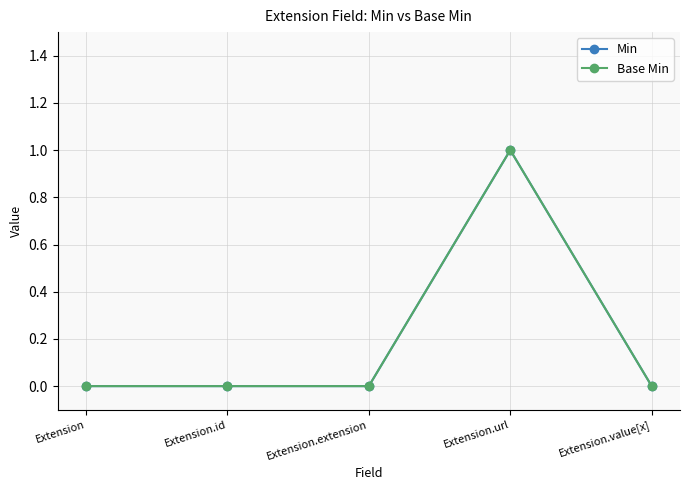

Reading left to right, transcribe all the data shown in this chart.

Min: Extension=0	Extension.id=0	Extension.extension=0	Extension.url=1	Extension.value[x]=0
Base Min: Extension=0	Extension.id=0	Extension.extension=0	Extension.url=1	Extension.value[x]=0